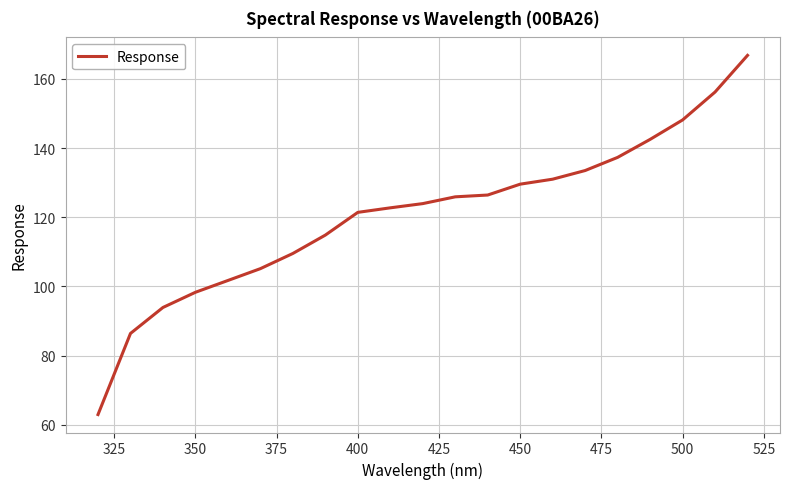

What is the greatest value displayed?

166.8